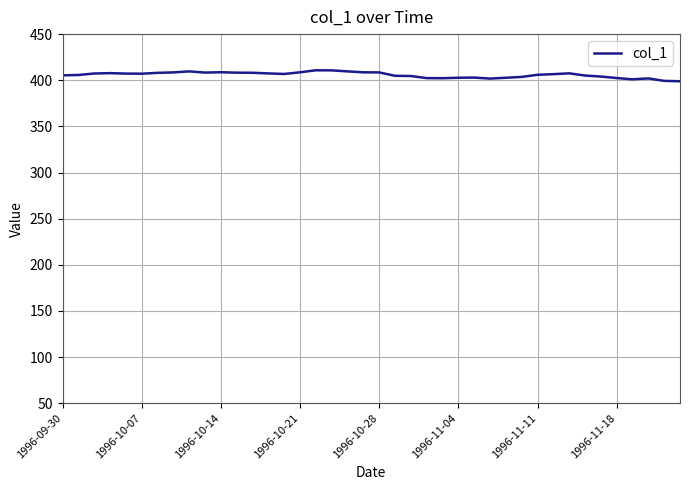

What is the sum of all values?

16231.0